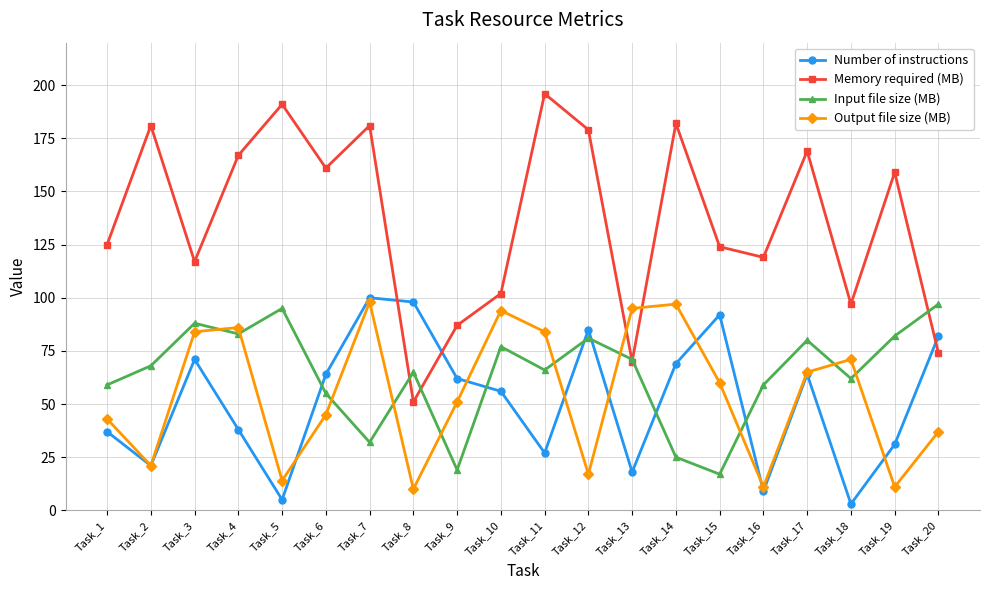

What is the approximate value of Input file size (MB) at Task_11?

66